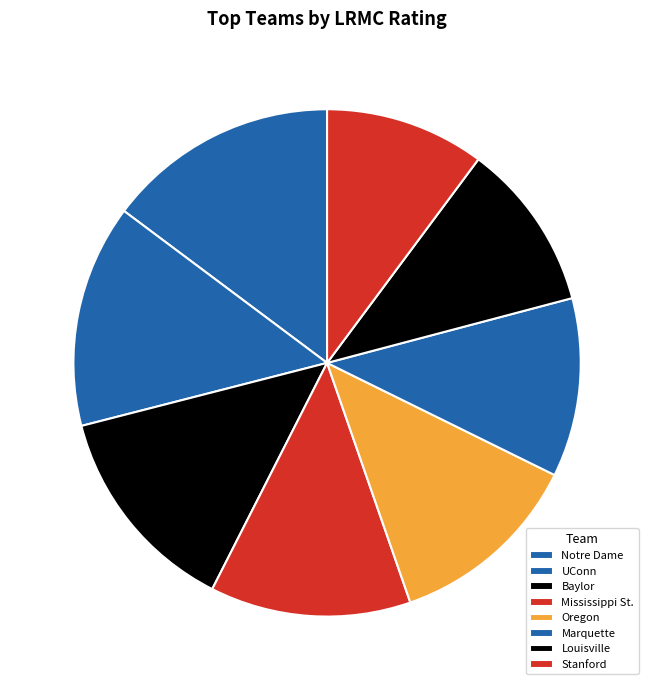

Is it true that UConn is 5% of the pie?

False